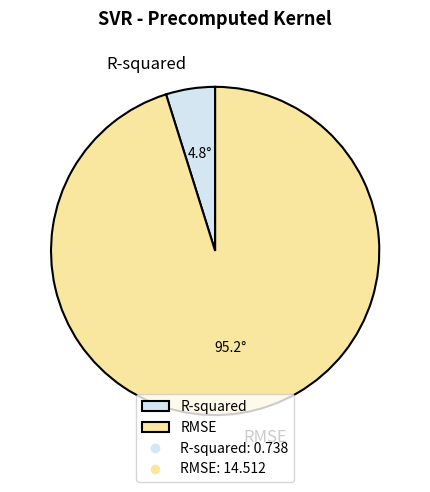

How many segments does this pie chart have?

2